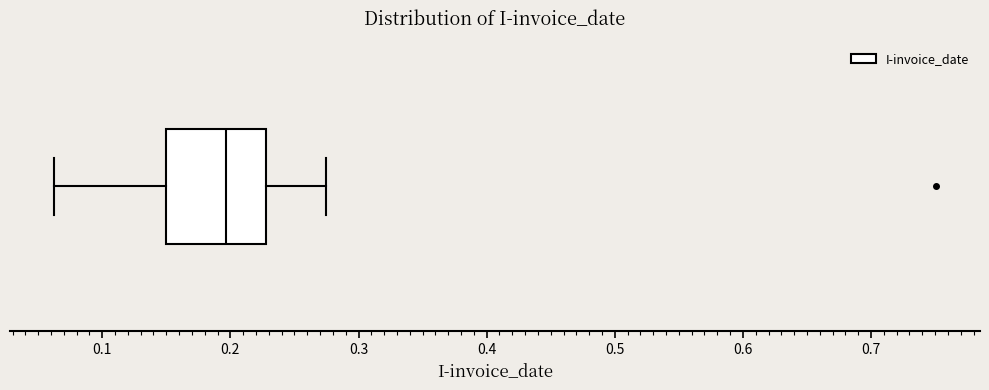

Read this box plot against the x-axis: the position of the median line, the range covered by the box, and the ends of both whiskers. The values are not printed on the chart, so give them approximately, as read against the axis.

median 0.20, box 0.15 to 0.23, whiskers 0.06 to 0.27